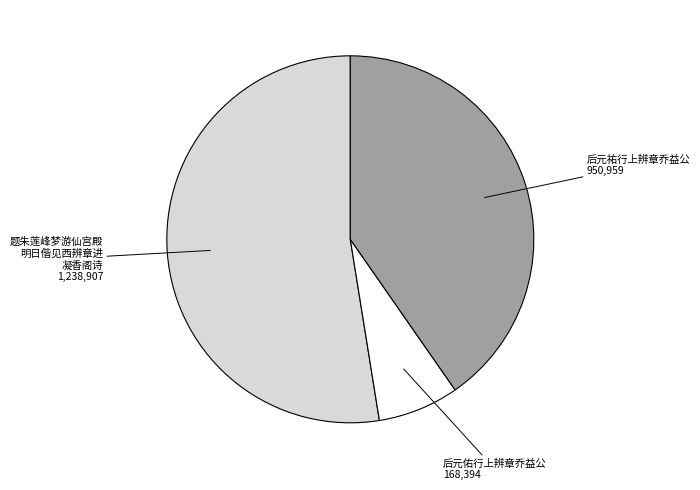

Is there any slice that represents more than half of the pie?

Yes